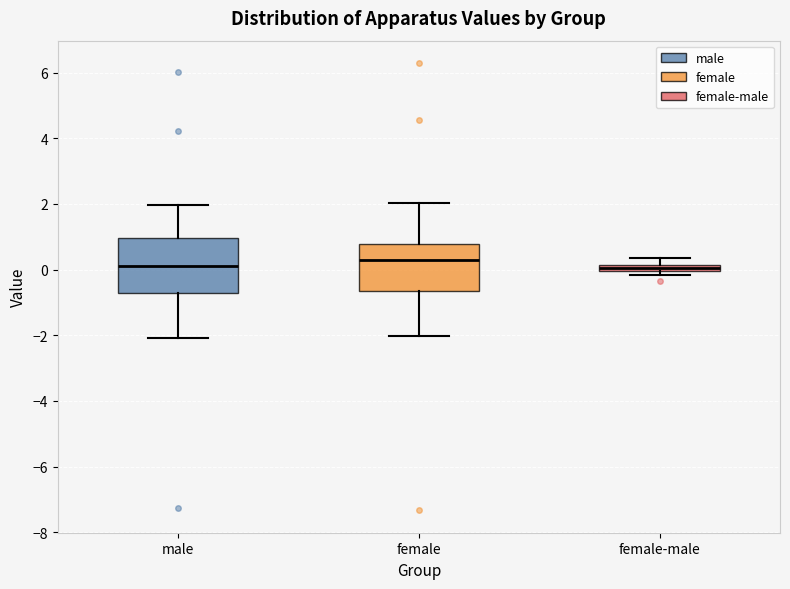

Where does the median line of the box for male sit on the y-axis? The values are not printed on the chart, so give them approximately, as read against the axis.

0.2